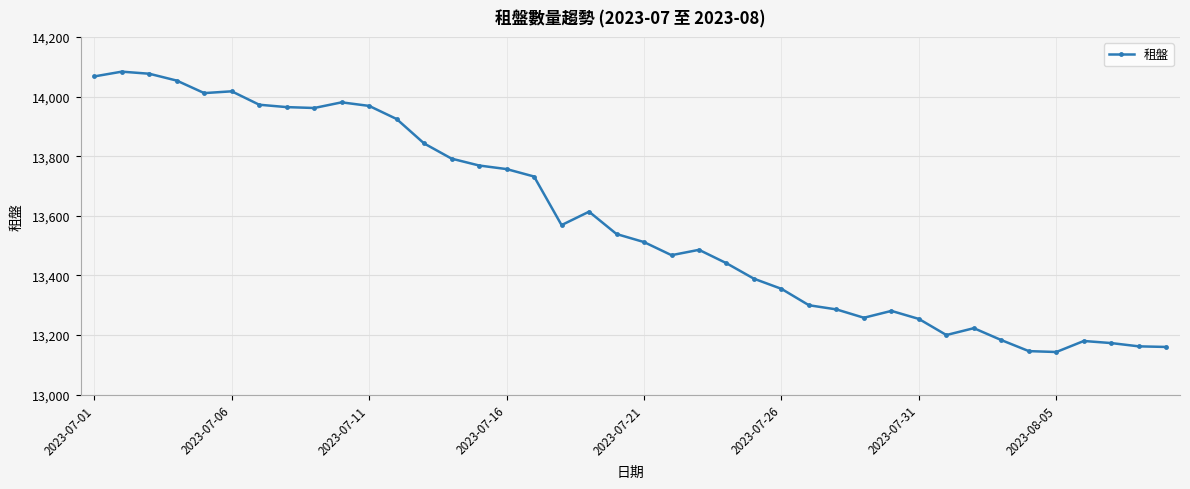

What is the value of the 40th point from the left?

13160